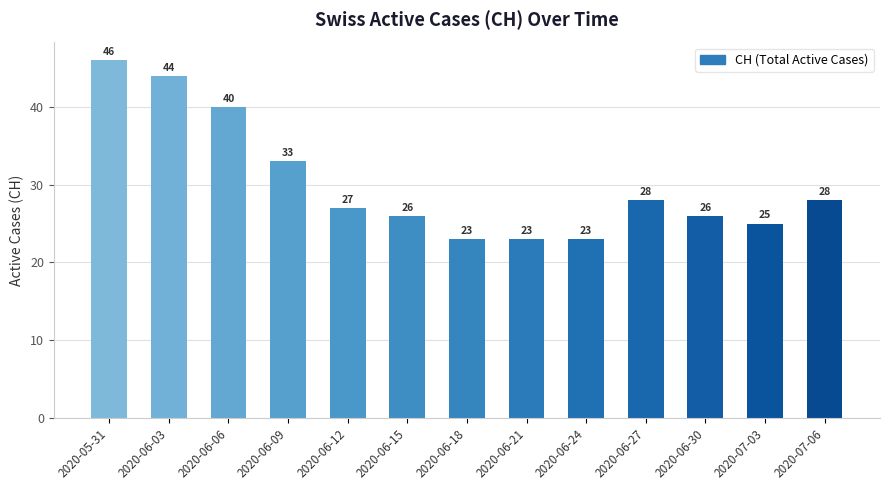

How many data points does each series have?

13